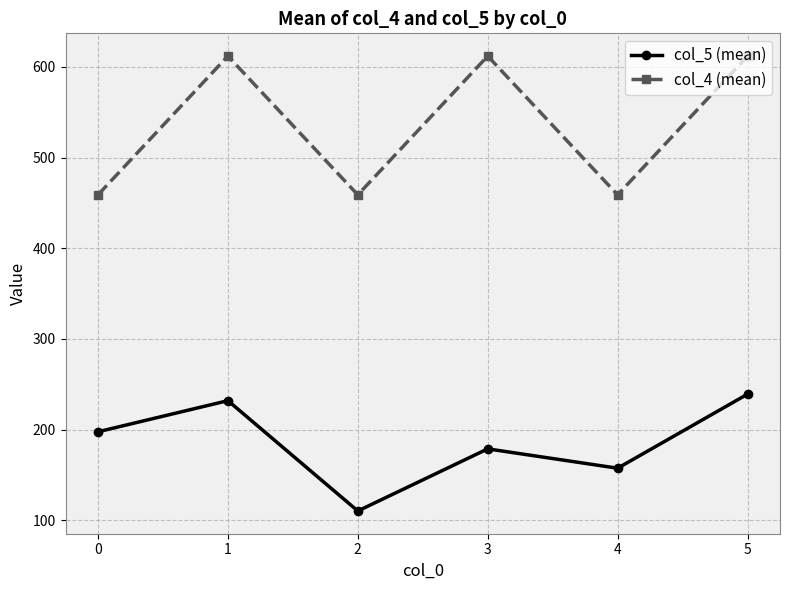

What is the maximum value shown in the chart?

612.0